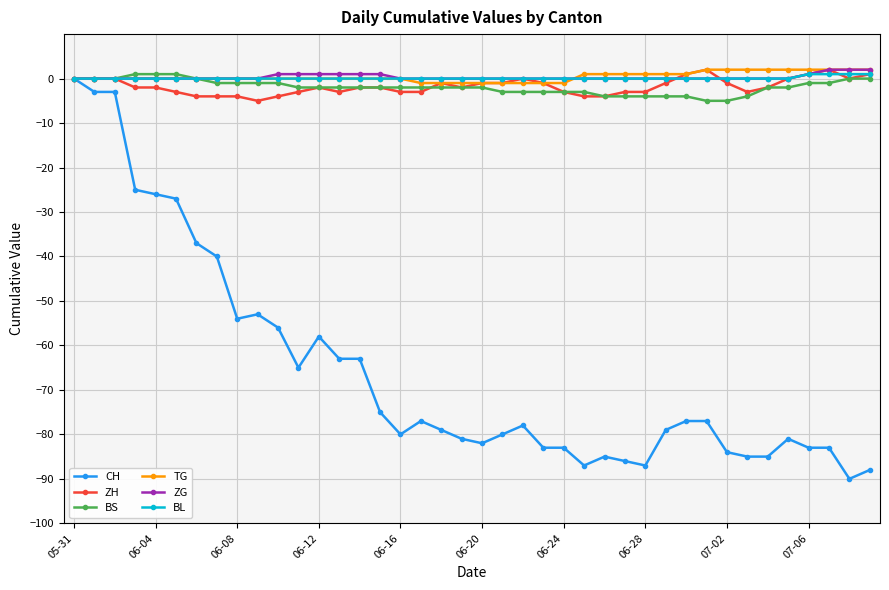

True or false: ZH has more than 0 interior local peaks.

True